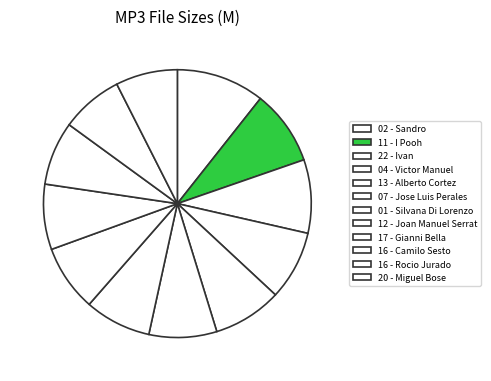

Which has a higher value, 02 - Sandro or 22 - Ivan?

02 - Sandro